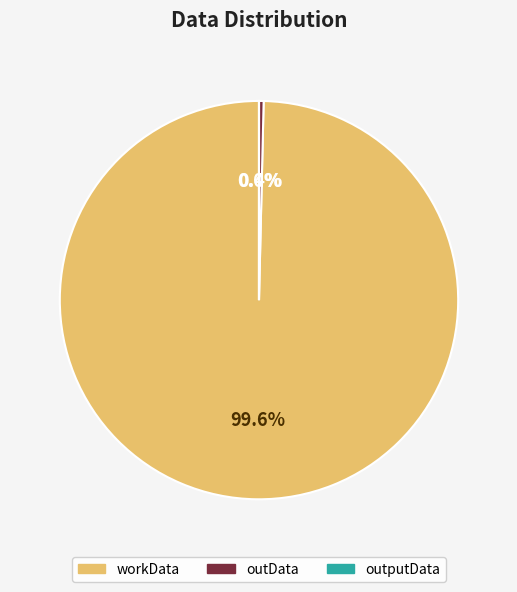

What percentage is NOT represented by workData?

0.4%